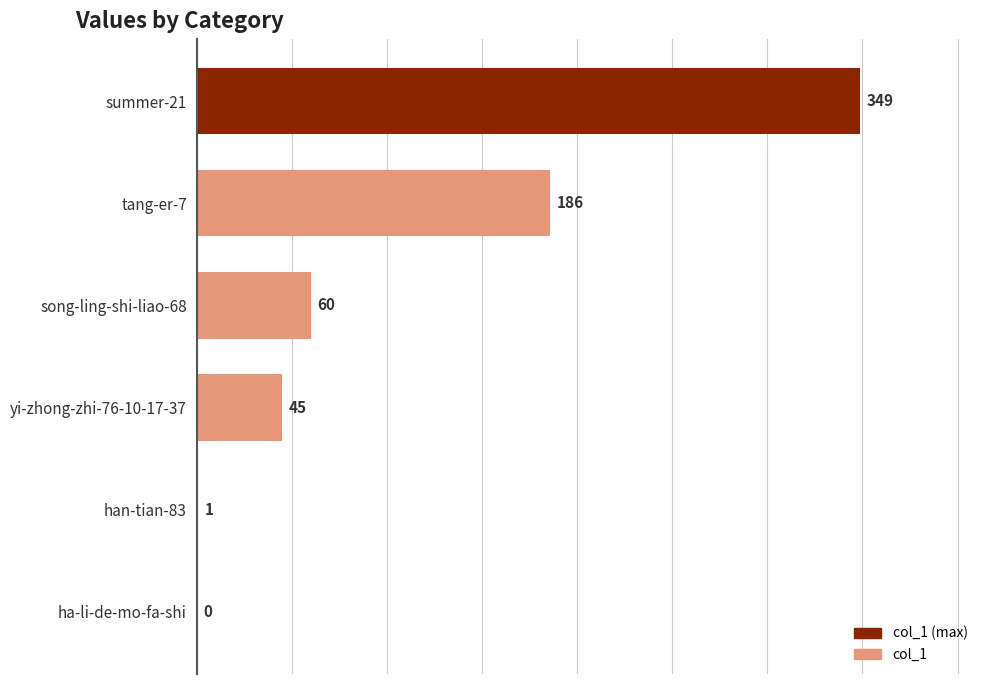

The value at ha-li-de-mo-fa-shi is 0. True or false?

True